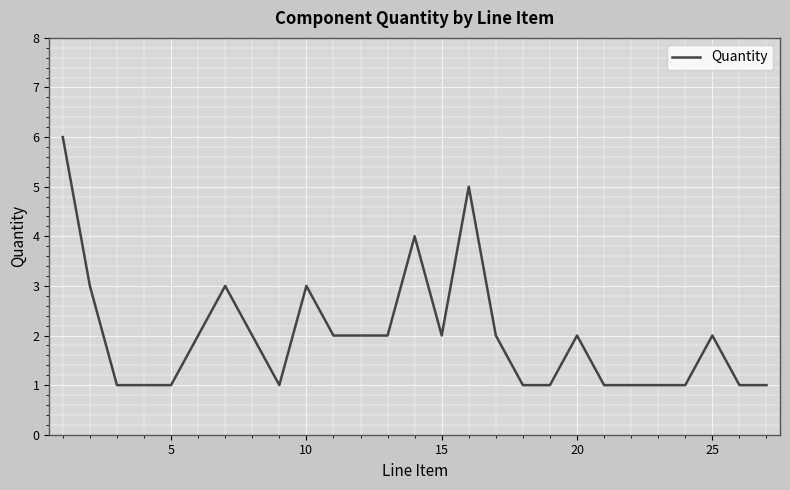

What is the difference between the maximum and minimum values?

5